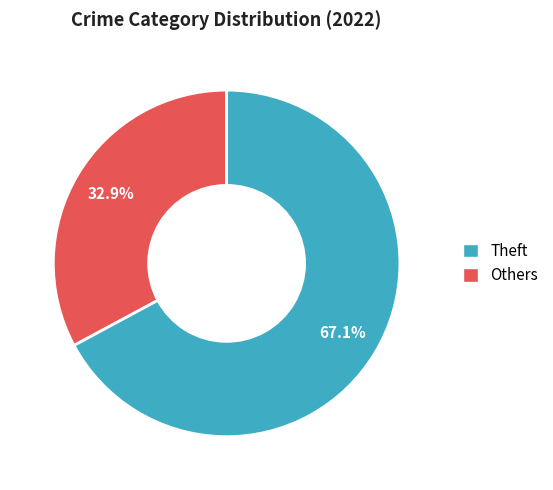

Is there any slice that represents more than half of the pie?

Yes